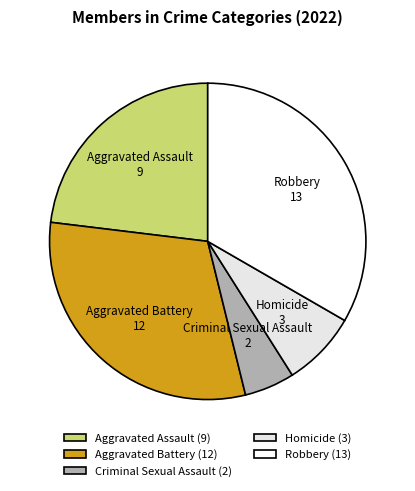

Is it true that Robbery is 19% of the pie?

False